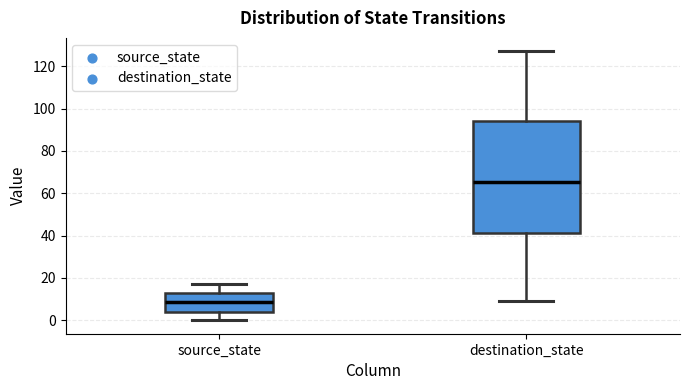

Comparing the boxes themselves (not the whiskers), which one is the tallest?

destination_state